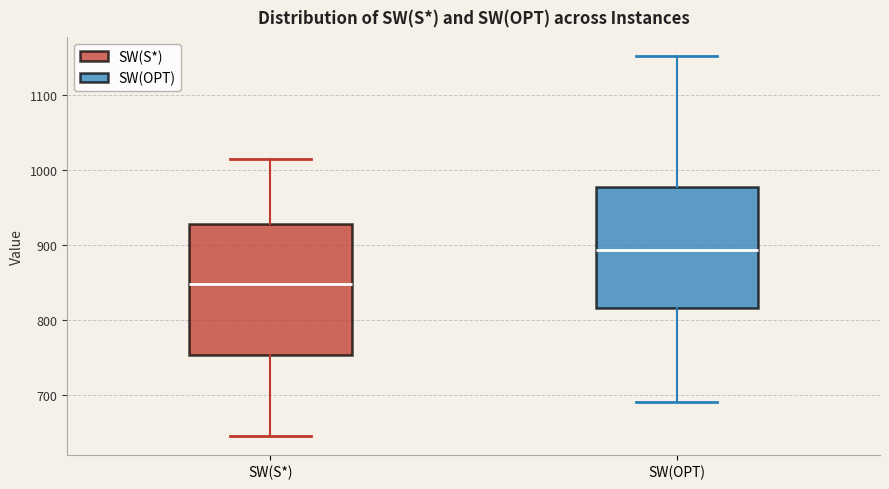

Where does the median line of the box for SW(S*) sit on the y-axis? The values are not printed on the chart, so give them approximately, as read against the axis.

850